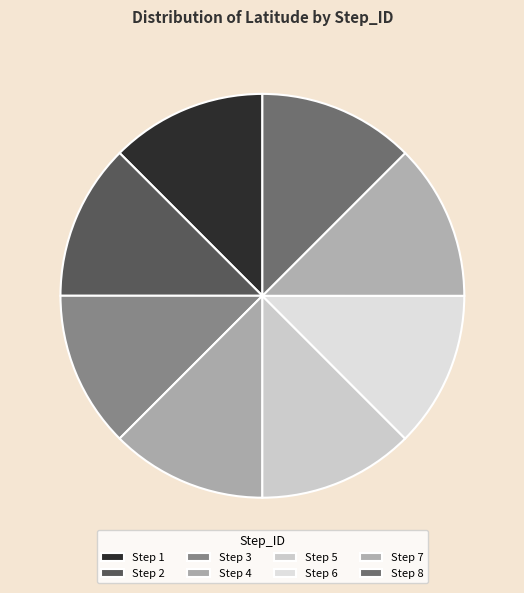

What is the total percentage of Step 8 and Step 1?

25.0%